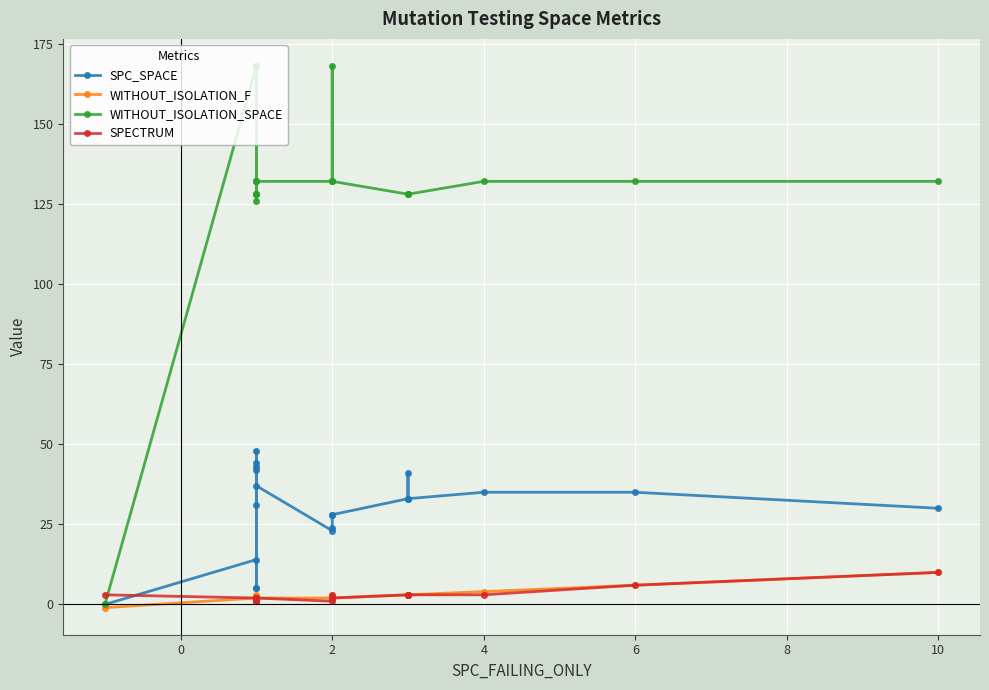

True or false: SPECTRUM has a value of 2 at 6.

False